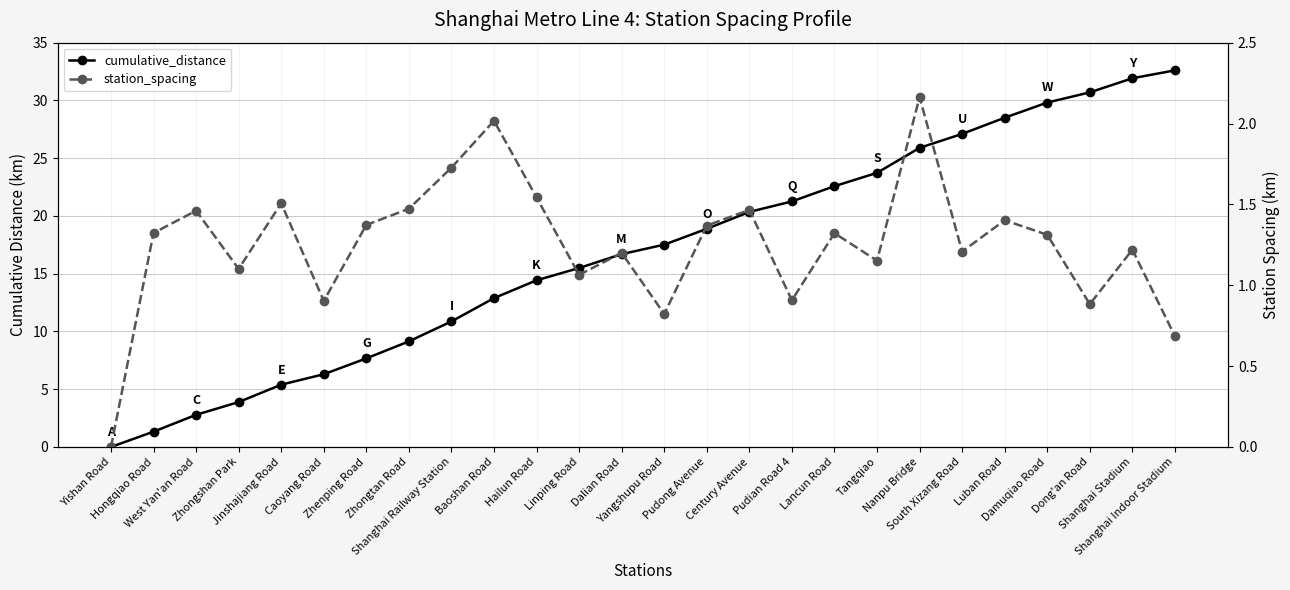

At how many categories does at least one series exceed 22?

9